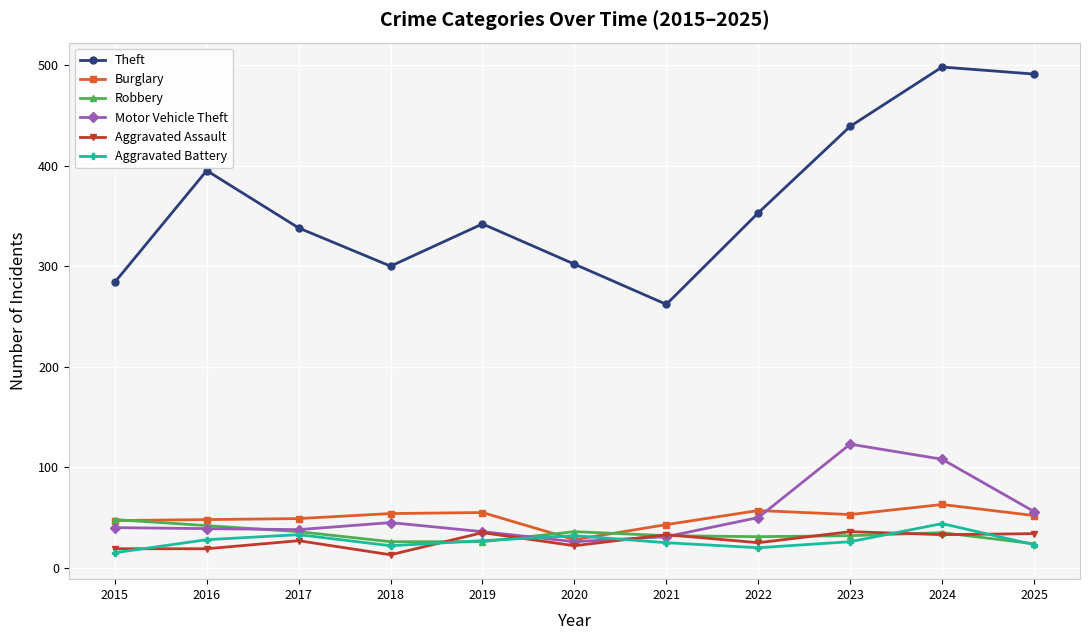

What is the sum of all Burglary values?

549